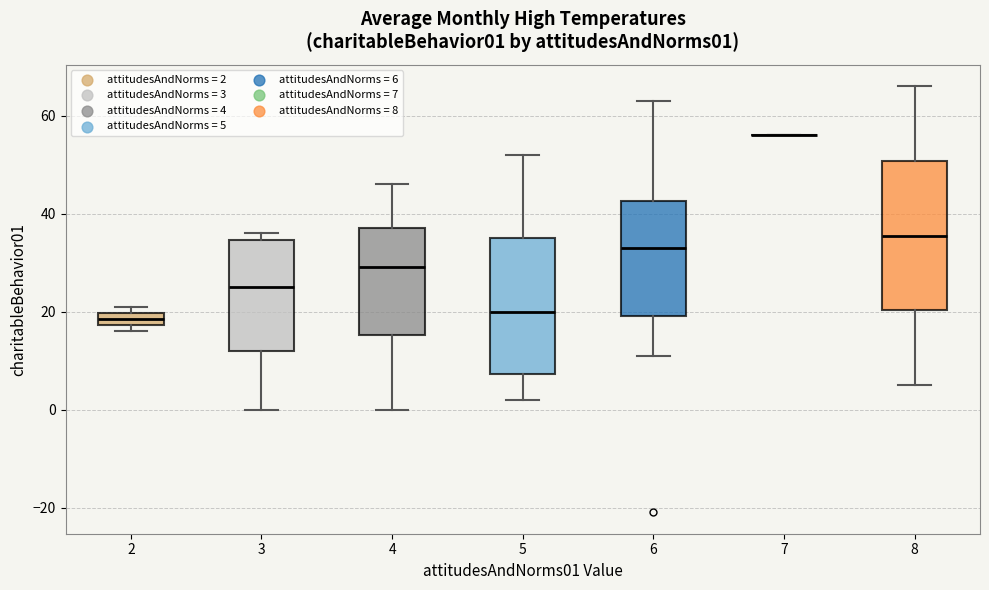

Comparing the boxes themselves (not the whiskers), which one is the tallest?

8